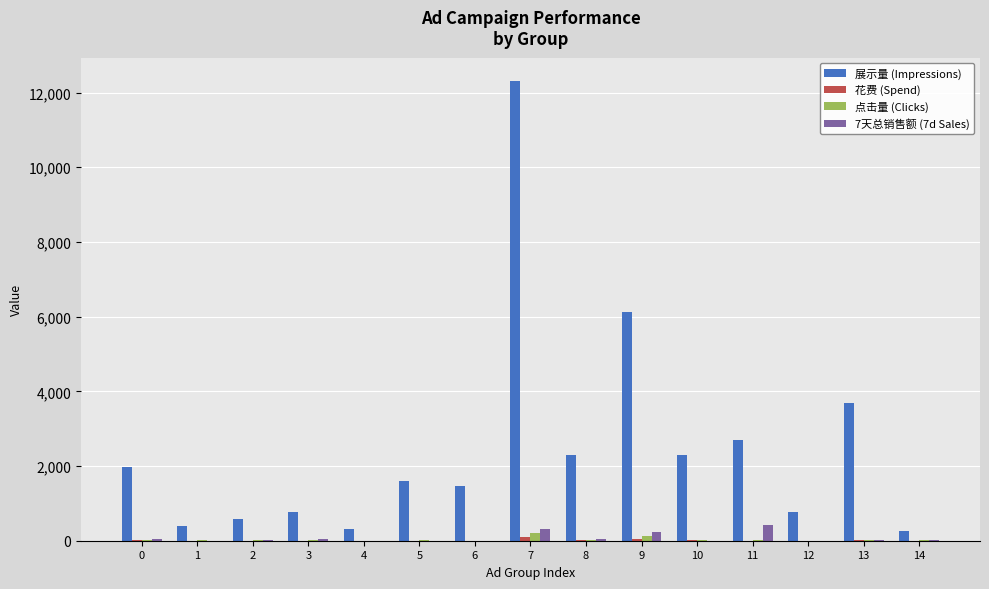

Which series has the largest total across all categories?

展示量 (Impressions)